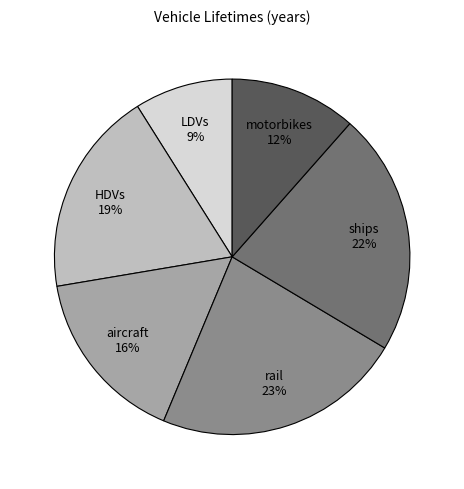

Do HDVs and aircraft together represent more than half of the pie?

No